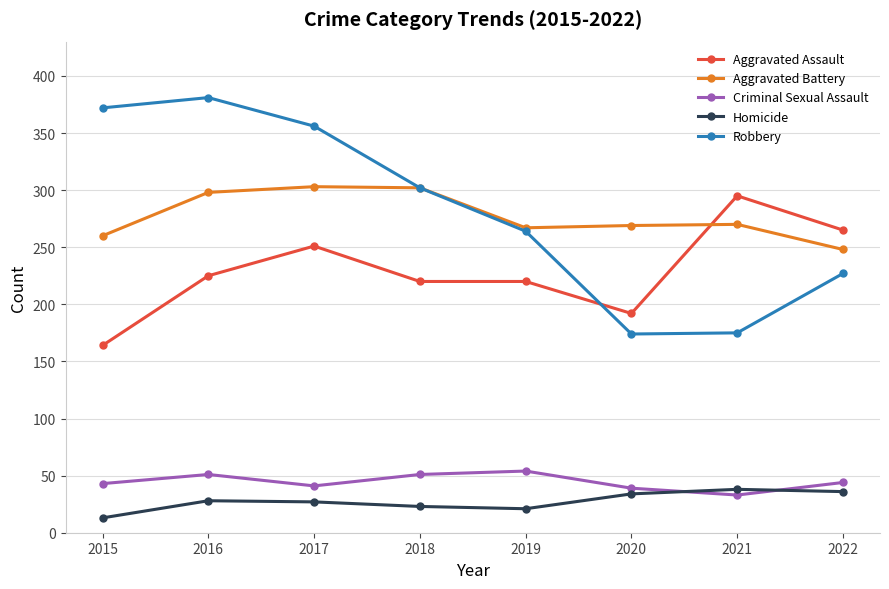

List the series in order of their peak value, highest first.

Robbery, Aggravated Battery, Aggravated Assault, Criminal Sexual Assault, Homicide